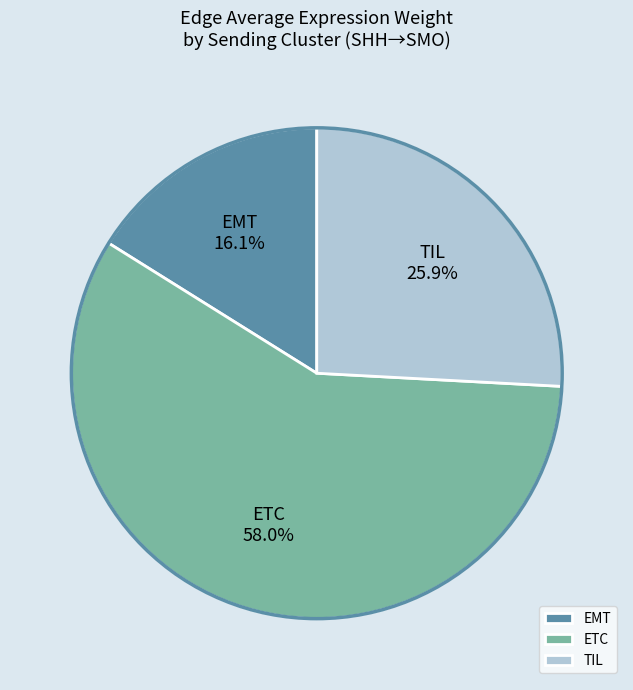

The ETC slice represents 58% of the pie. True or false?

True